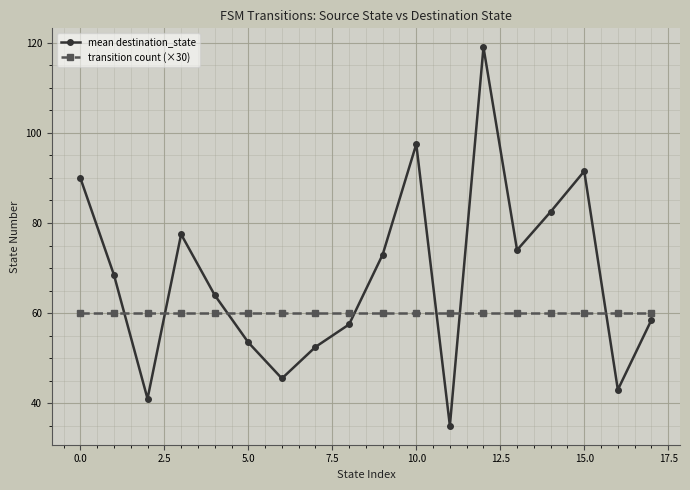

Rank the series by their average value, from lowest to highest.

transition count (×30), mean destination_state